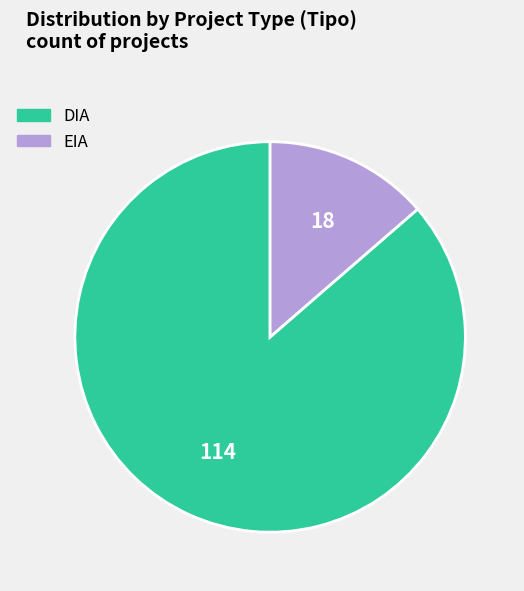

The EIA slice represents 20% of the pie. True or false?

False